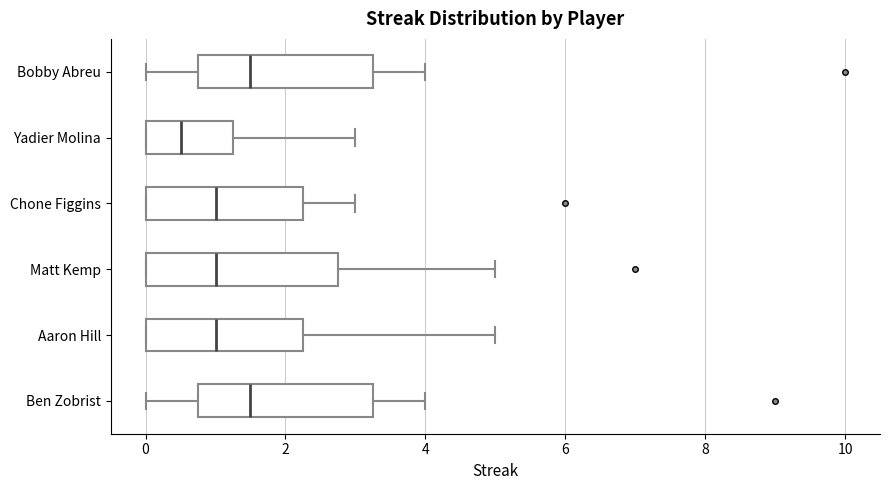

Reading bottom to top, transcribe this box plot: for each box, give where its median line is, the range the box spans, and where its two whiskers end, as read against the x-axis. The values are not printed on the chart, so give them approximately, as read against the axis.

Ben Zobrist: median 1.6, box 0.8 to 3.2, whiskers 0.0 to 4.0
Aaron Hill: median 1.0, box 0.0 to 2.2, whiskers 0.0 to 5.0
Matt Kemp: median 1.0, box 0.0 to 2.8, whiskers 0.0 to 5.0
Chone Figgins: median 1.0, box 0.0 to 2.2, whiskers 0.0 to 3.0
Yadier Molina: median 0.6, box 0.0 to 1.2, whiskers 0.0 to 3.0
Bobby Abreu: median 1.6, box 0.8 to 3.2, whiskers 0.0 to 4.0